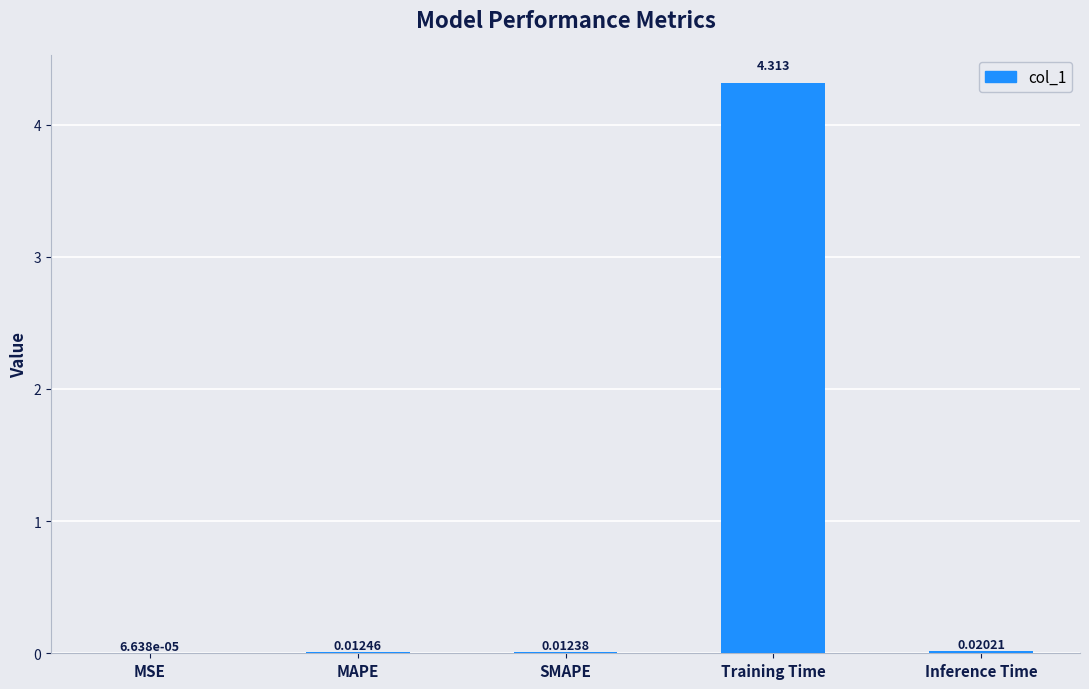

Are the bars horizontal?

No